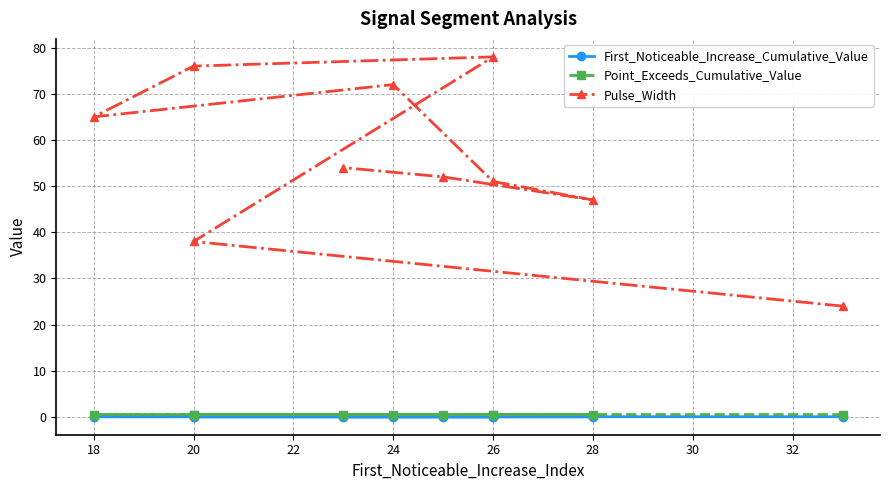

Is the value of Point_Exceeds_Cumulative_Value at 32 greater than the value of First_Noticeable_Increase_Cumulative_Value at 16?

Yes